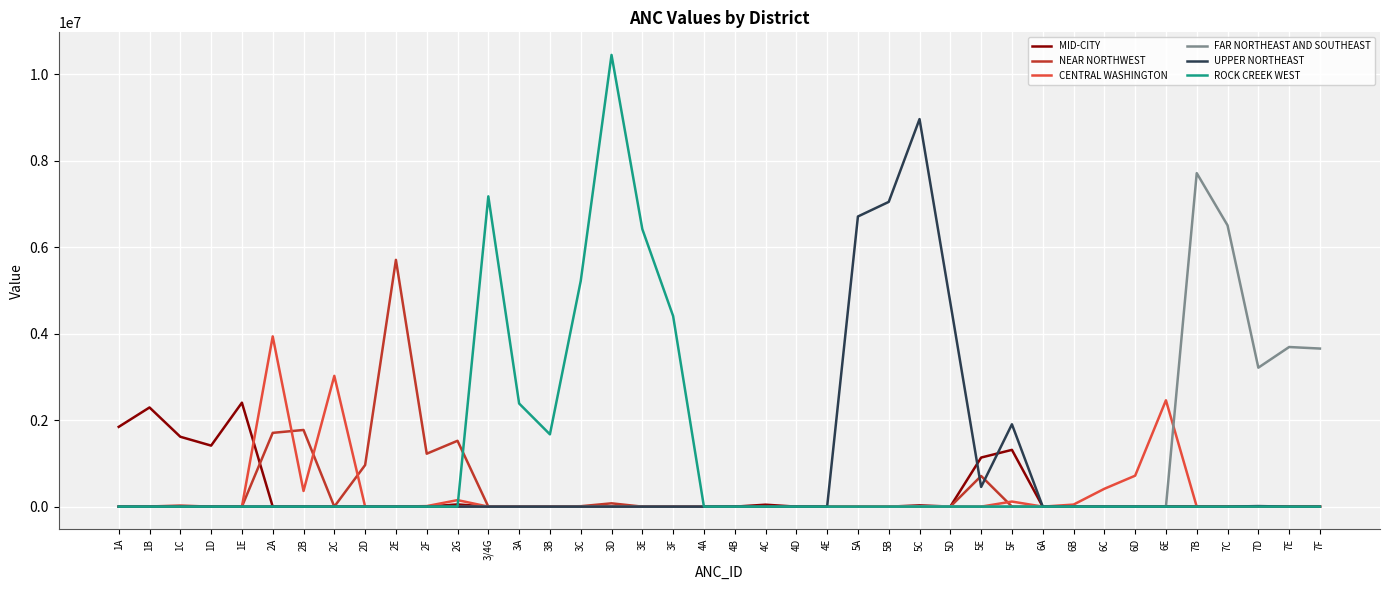

What is the difference between the maximum and second lowest values in the NEAR NORTHWEST series?

5709194